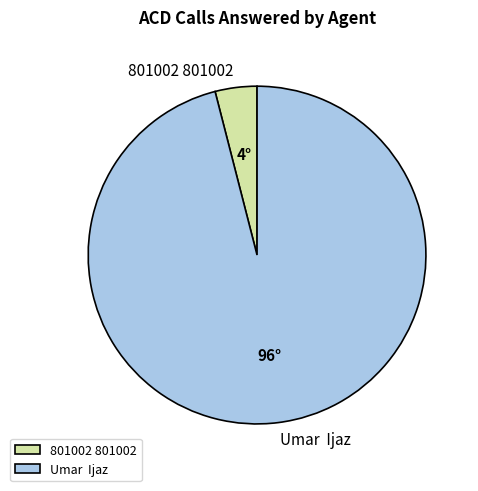

Between Umar Ijaz and 801002 801002, which is larger?

Umar Ijaz